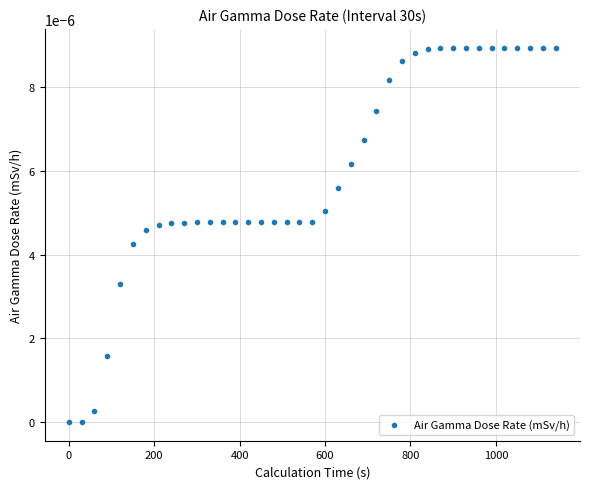

What is the range of X values (max minus min)?

1140.0